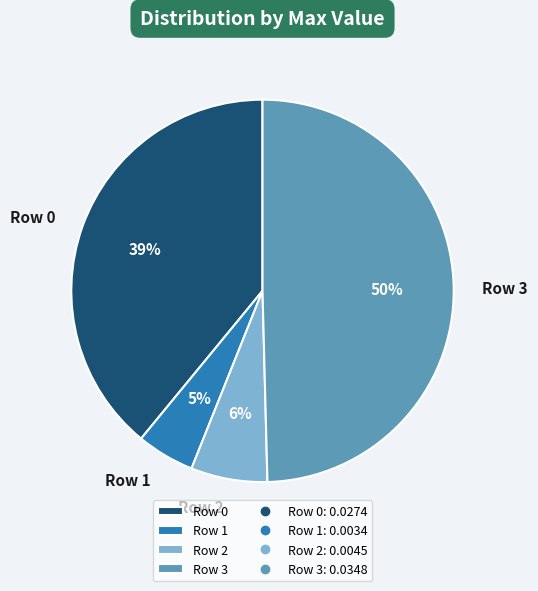

To the nearest percent, what is the difference between the Row 1 and Row 0 slice percentages?

34%